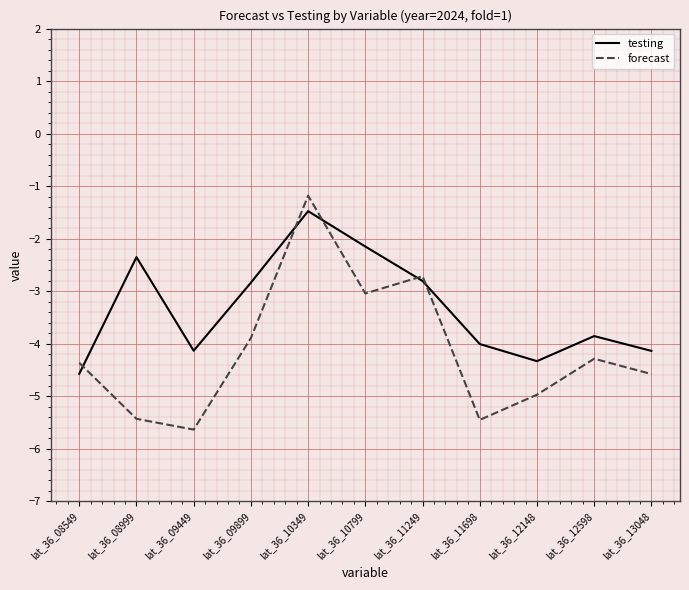

What are all the series names shown in the legend?

testing, forecast